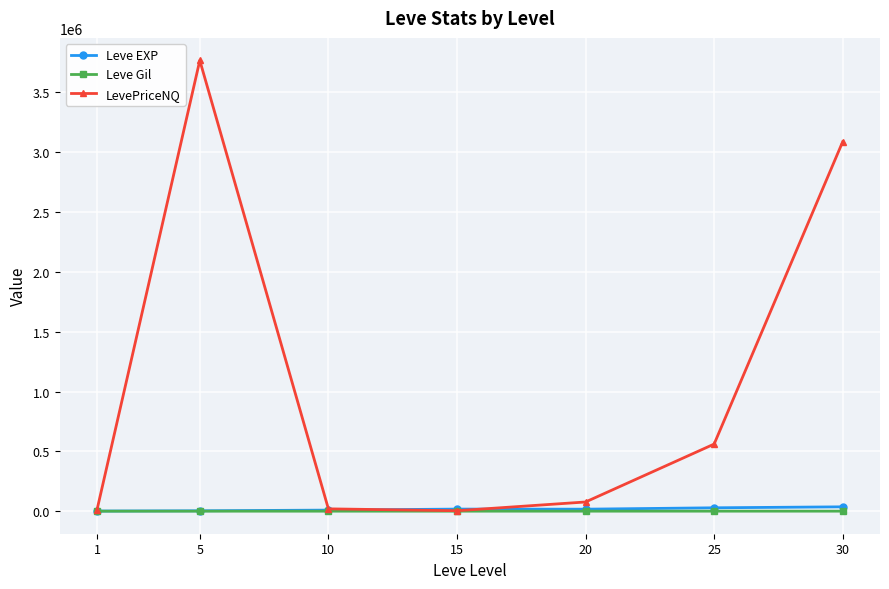

What is the difference between the maximum and minimum values in the Leve EXP series?

35279.2